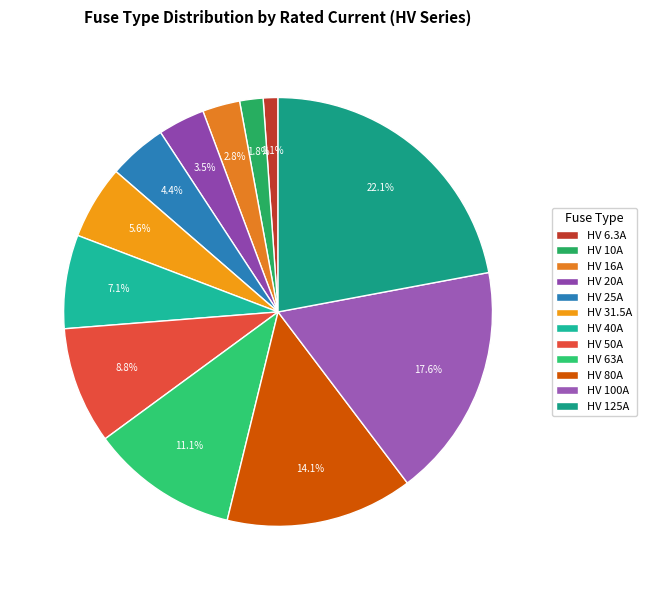

Does any single category account for the majority?

No